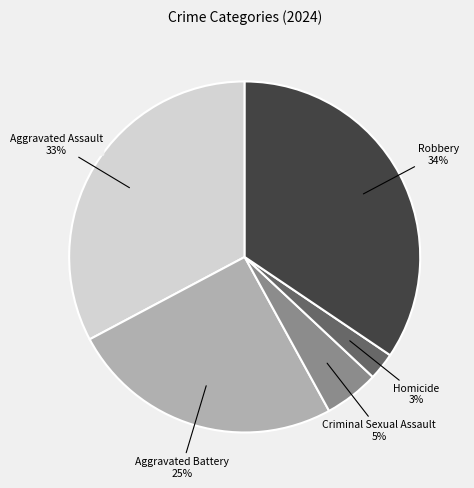

Does Aggravated Battery account for over 50% of the chart?

No